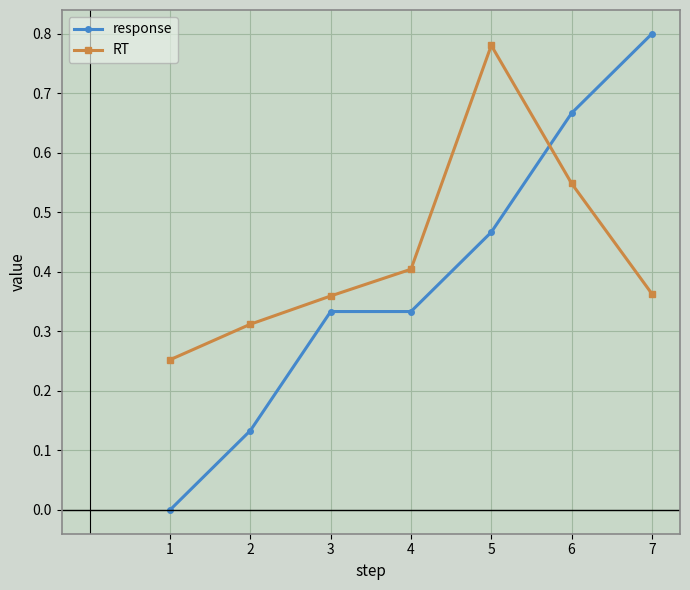

What is the sum of all response values?

2.7